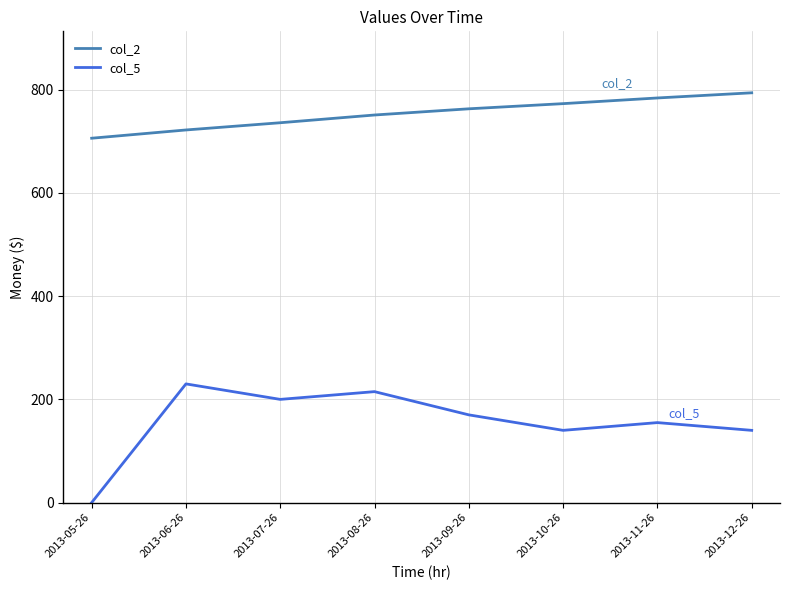

True or false: col_2 and col_5 cross at least once.

False